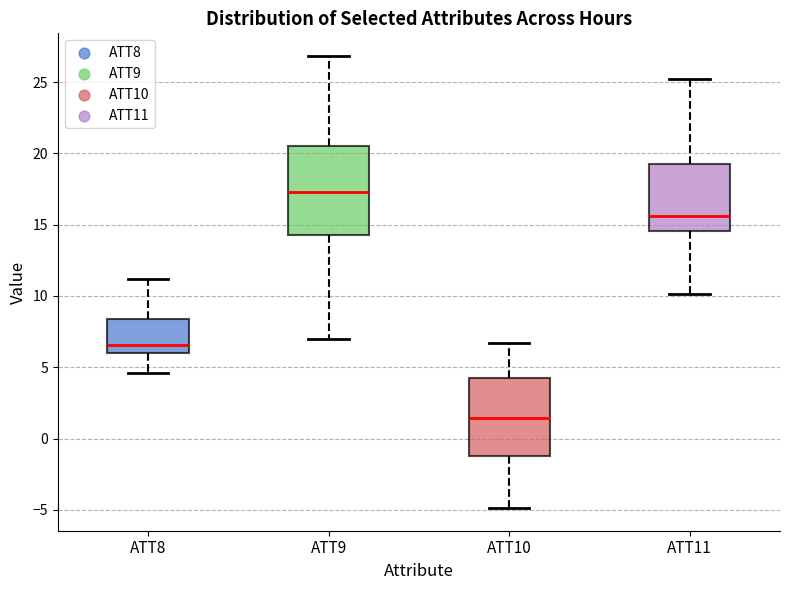

Reading left to right, transcribe this box plot: for each box, give where its median line is, the range the box spans, and where its two whiskers end, as read against the y-axis. The values are not printed on the chart, so give them approximately, as read against the axis.

ATT8: median 6.5, box 6.0 to 8.5, whiskers 4.5 to 11.0
ATT9: median 17.5, box 14.5 to 20.5, whiskers 7.0 to 27.0
ATT10: median 1.5, box -1.0 to 4.5, whiskers -5.0 to 6.5
ATT11: median 15.5, box 14.5 to 19.5, whiskers 10.0 to 25.0